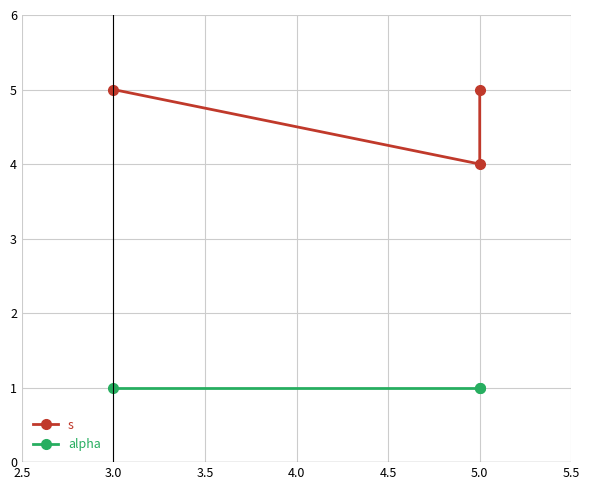

What is the sum of the s values at 3.0 and 5.0?

10